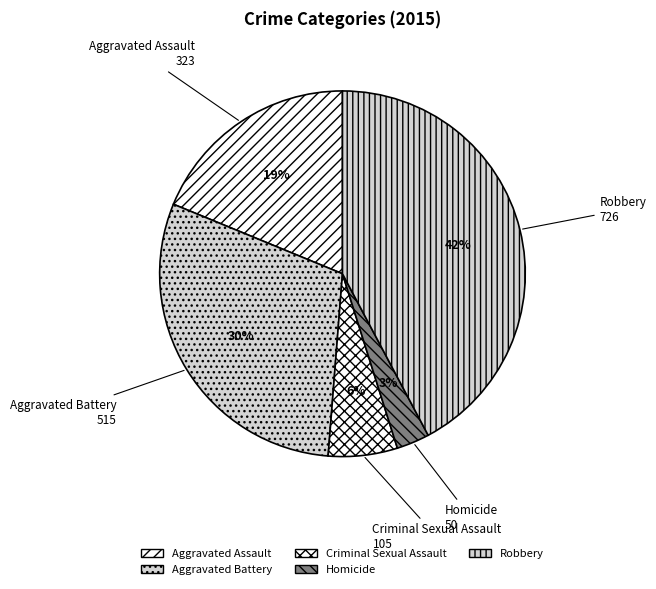

Which slice is the largest?

Robbery